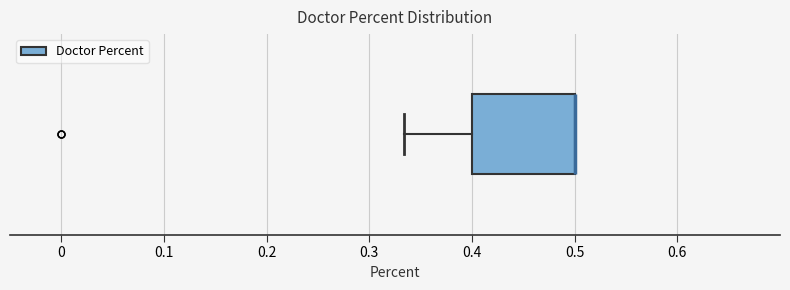

Where is the right edge of the box on the x-axis? The values are not printed on the chart, so give them approximately, as read against the axis.

0.50